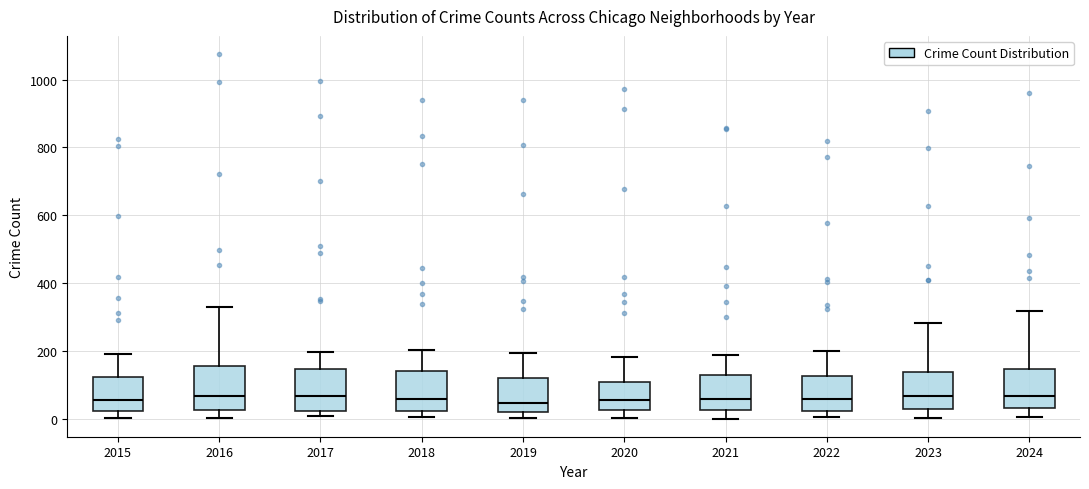

Where does the median line of the box at x = 2020 sit on the y-axis? The values are not printed on the chart, so give them approximately, as read against the axis.

60